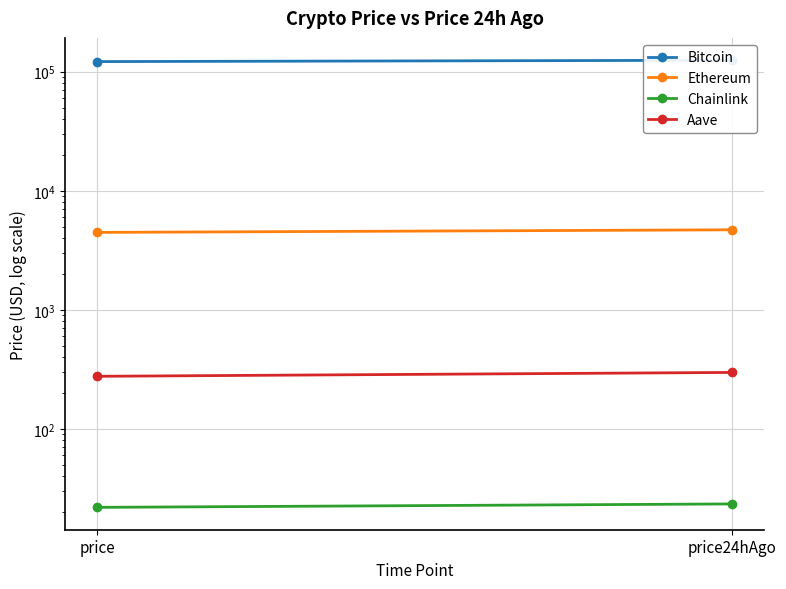

What is the label of the 1st point from the right?

price24hAgo